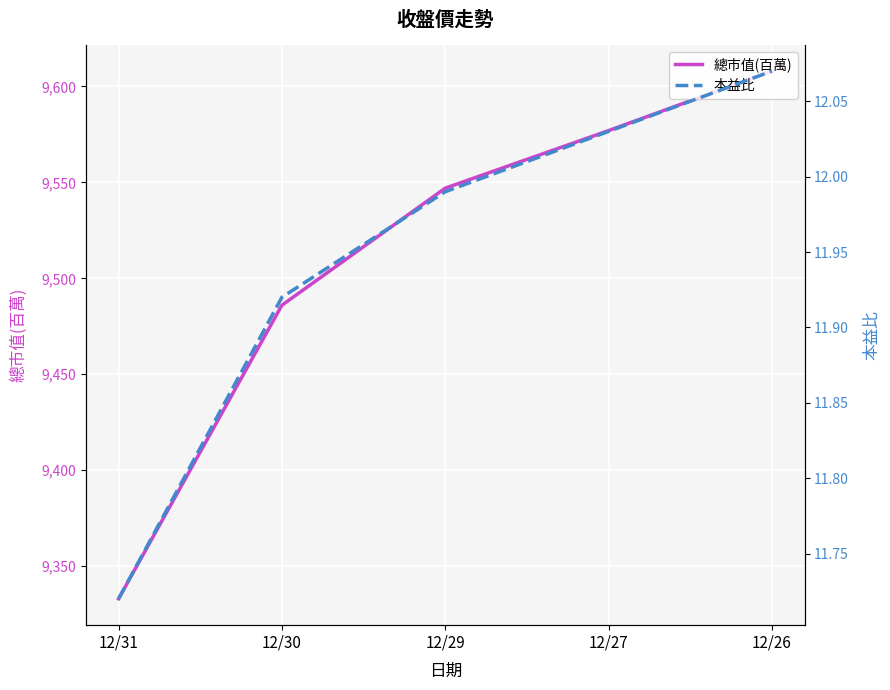

True or false: 總市值(百萬) and 本益比 cross at least once.

False